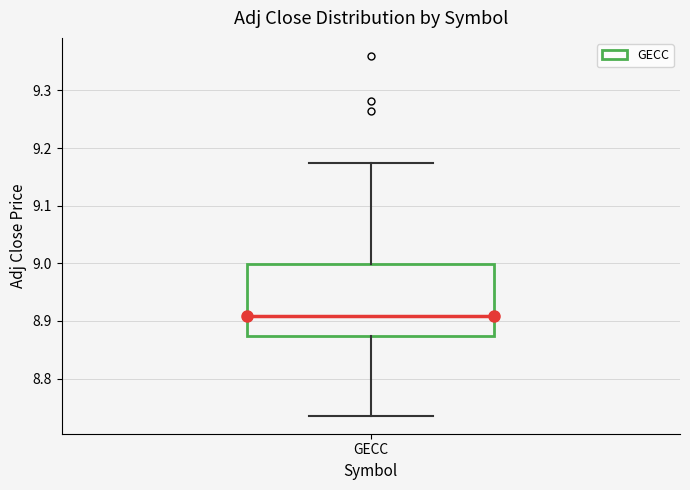

Where does the upper whisker of the box for GECC end on the y-axis? The values are not printed on the chart, so give them approximately, as read against the axis.

9.17